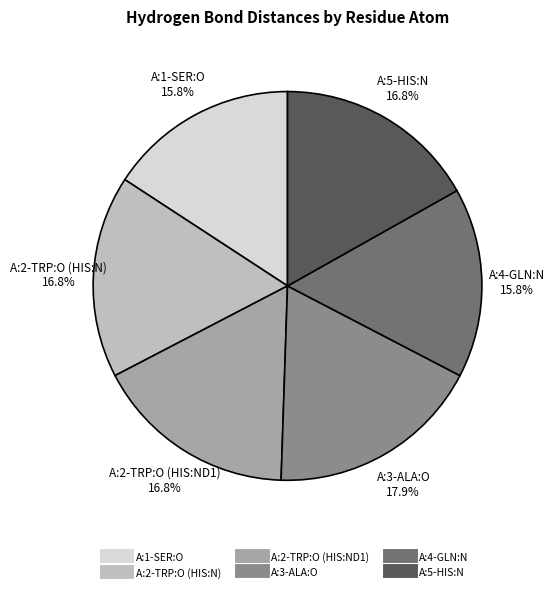

Is there any slice that represents more than half of the pie?

No